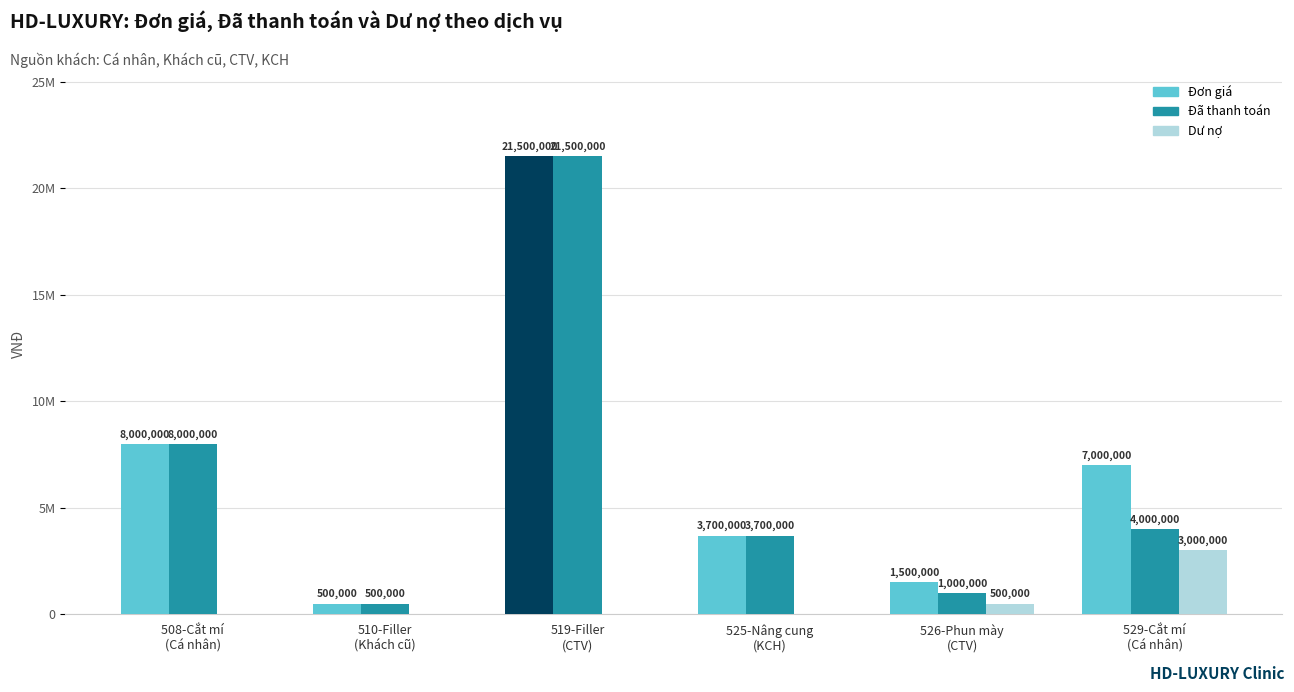

What is the average value of the Đơn giá series?

7033333